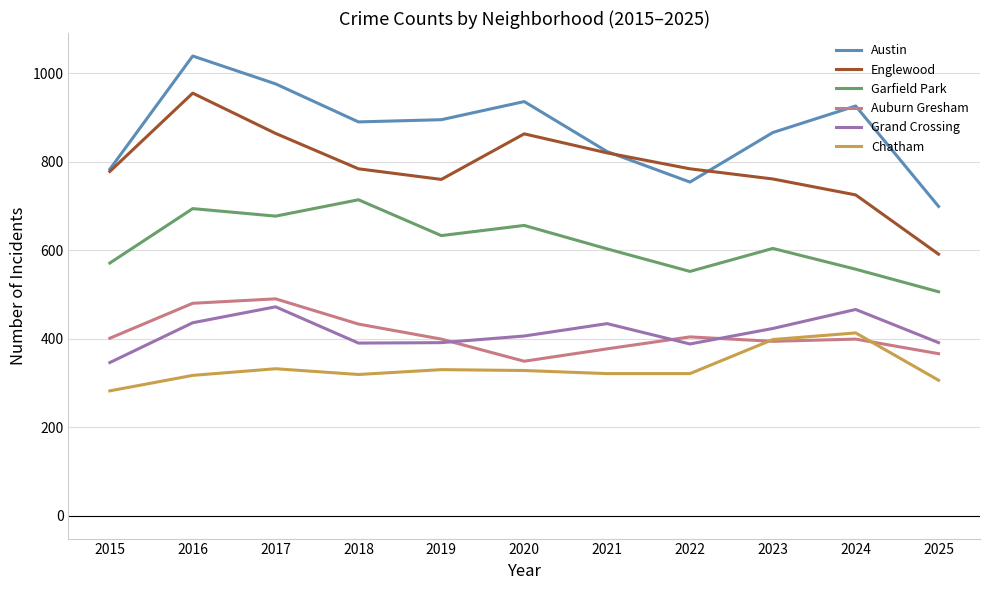

What is the sum of the Garfield Park values at 2020 and 2018?

1370